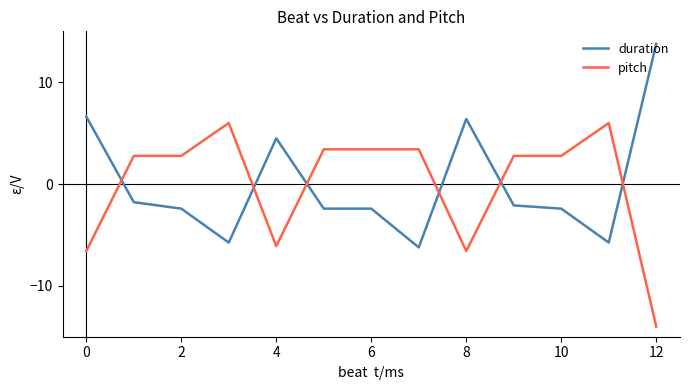

How many negative values does the duration series have?

9